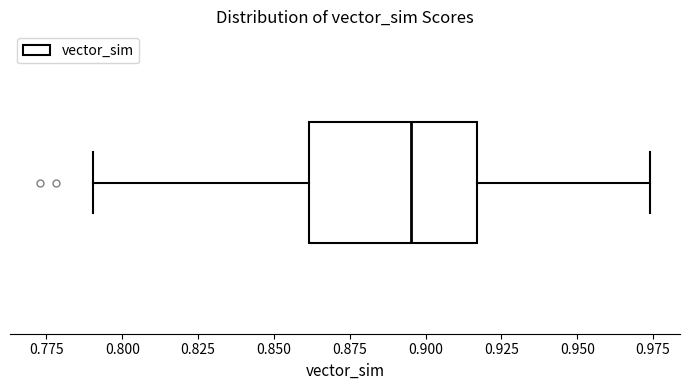

Read this box plot against the x-axis: the position of the median line, the range covered by the box, and the ends of both whiskers. The values are not printed on the chart, so give them approximately, as read against the axis.

median 0.895, box 0.860 to 0.915, whiskers 0.790 to 0.975